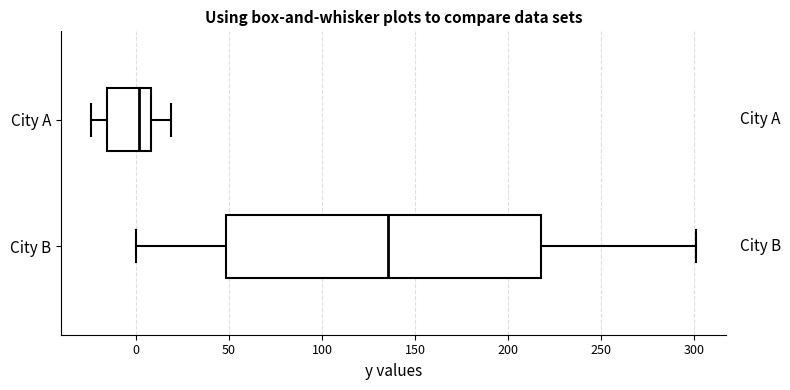

Reading bottom to top, read every box against the x-axis: the position of its median line, the range the box covers, and the ends of its whiskers. The values are not printed on the chart, so give them approximately, as read against the axis.

City B: median 135, box 50 to 220, whiskers 0 to 300
City A: median 0, box -15 to 10, whiskers -25 to 20